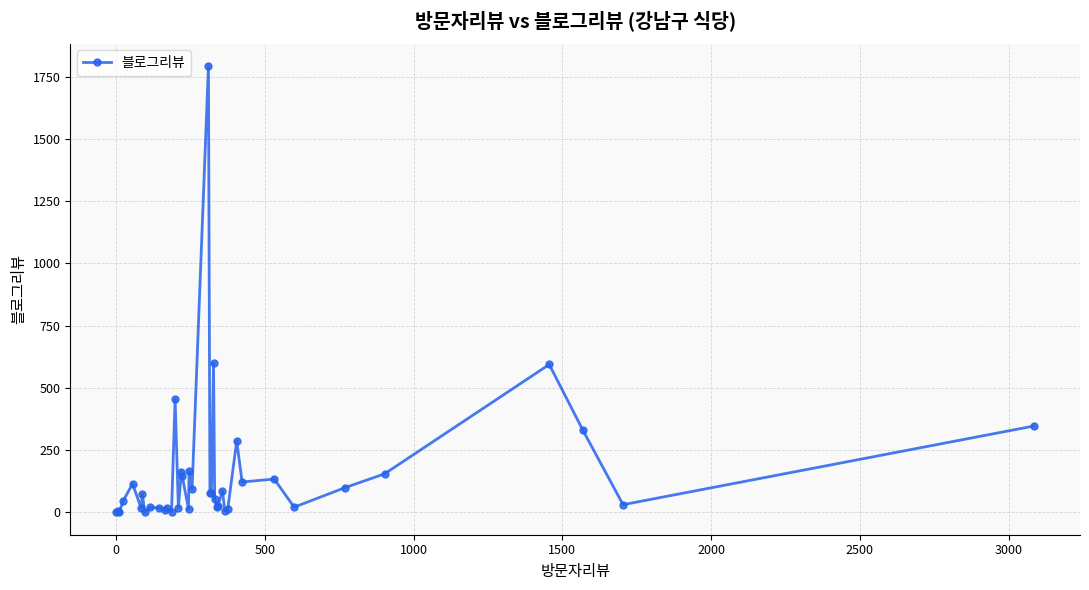

What is the maximum value shown in the chart?

1793